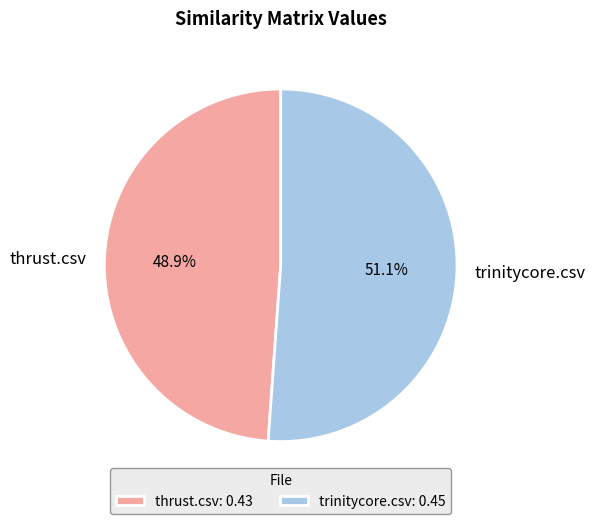

Which category accounts for the majority?

trinitycore.csv